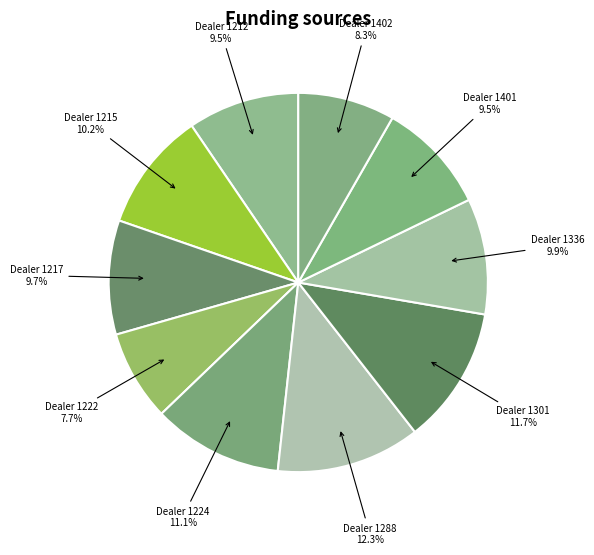

Does Dealer 1301 account for over 50% of the chart?

No